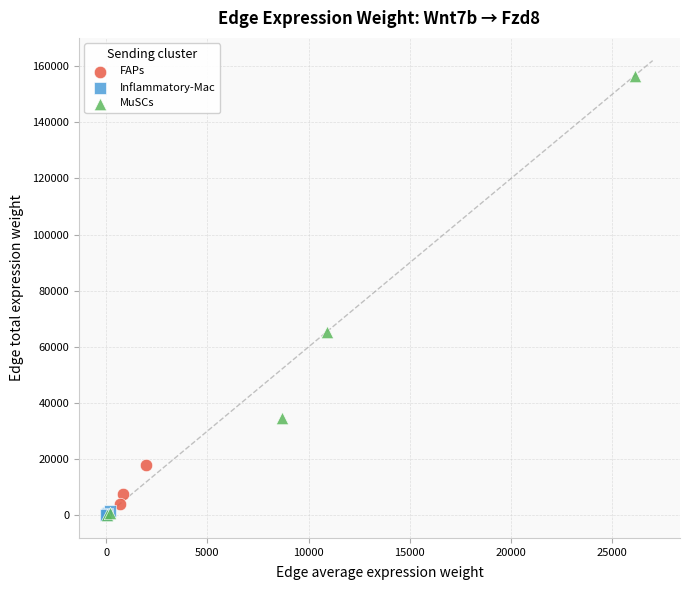

Which series has the widest spread of Y values?

MuSCs